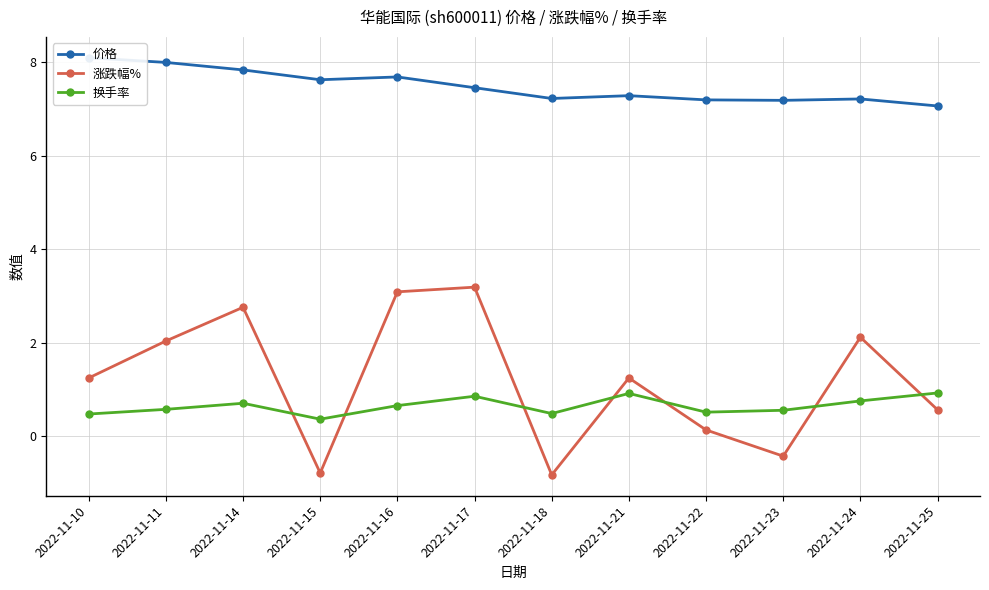

Between 2022-11-25 and 2022-11-24, which is larger?

2022-11-24